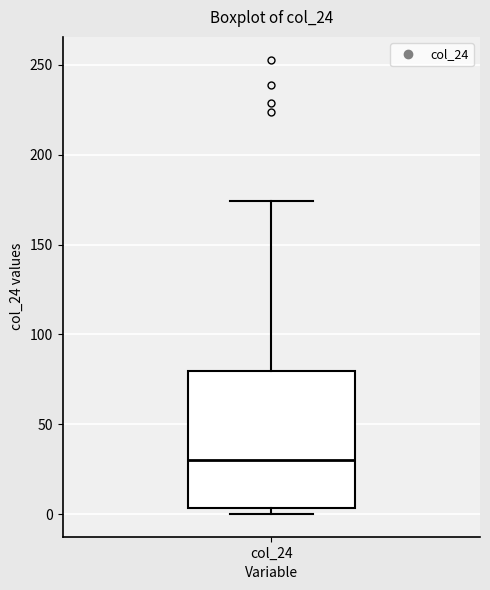

Transcribe this box plot: give where the median line is, the range the box spans, and where the two whiskers end, as read against the y-axis. The values are not printed on the chart, so give them approximately, as read against the axis.

median 30, box 5 to 80, whiskers 0 to 175